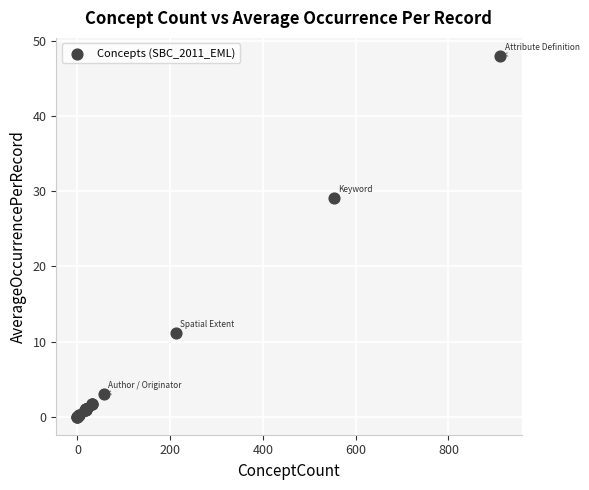

What Y value in the scatter plot is closest to 24?

29.1